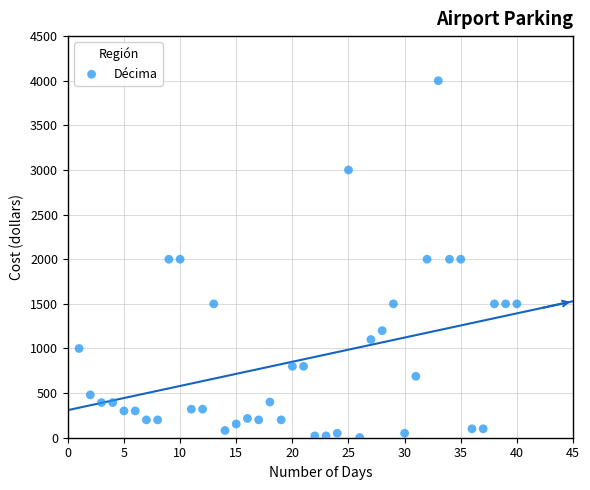

What is the range of Y values (max minus min)?

3998